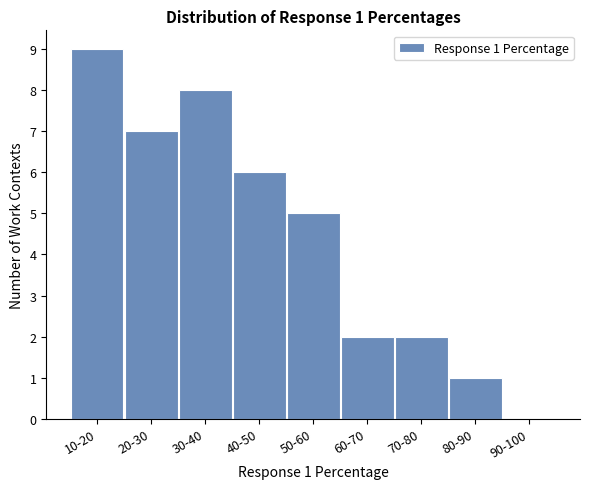

Reading left to right, transcribe all the data shown in this chart.

10-20=9	20-30=7	30-40=8	40-50=6	50-60=5	60-70=2	70-80=2	80-90=1	90-100=0